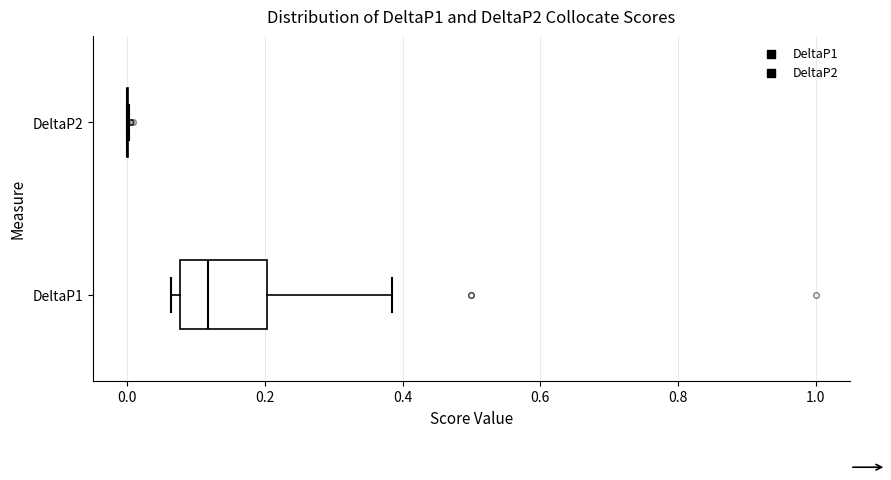

Reading bottom to top, transcribe this box plot: for each box, give where its median line is, the range the box spans, and where its two whiskers end, as read against the x-axis. The values are not printed on the chart, so give them approximately, as read against the axis.

DeltaP1: median 0.12, box 0.08 to 0.20, whiskers 0.06 to 0.38
DeltaP2: box collapsed to a line at 0.00, whiskers 0.00 to 0.00